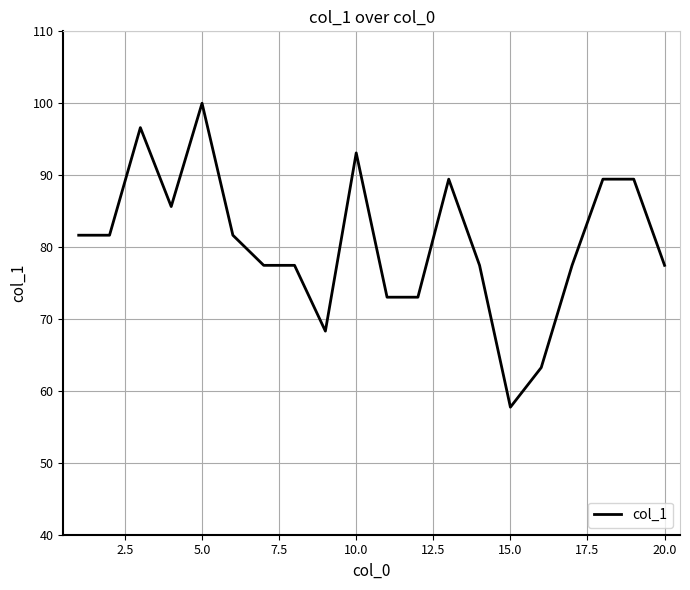

What is the greatest value displayed?

100.0